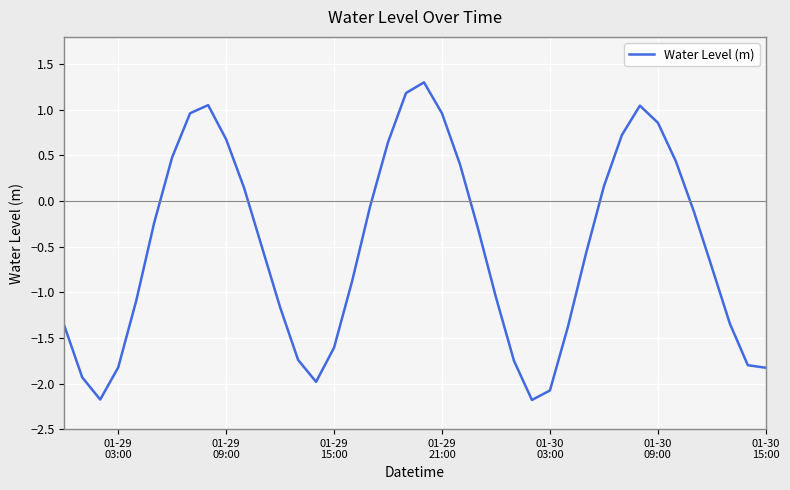

What is the maximum value shown in the chart?

1.3